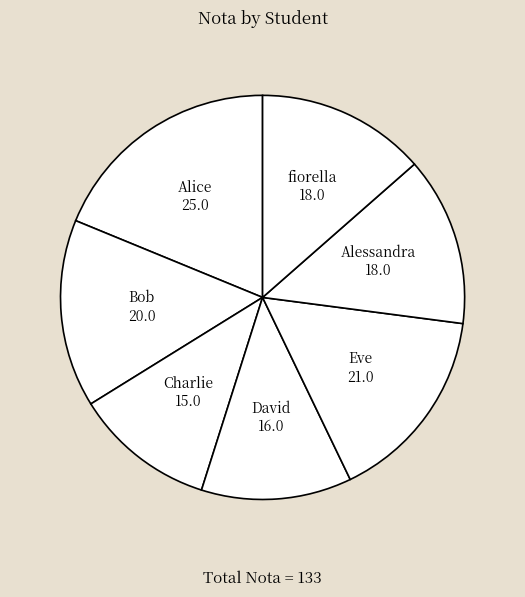

Approximately how many times larger is the value at Alice compared to Eve?

1.2